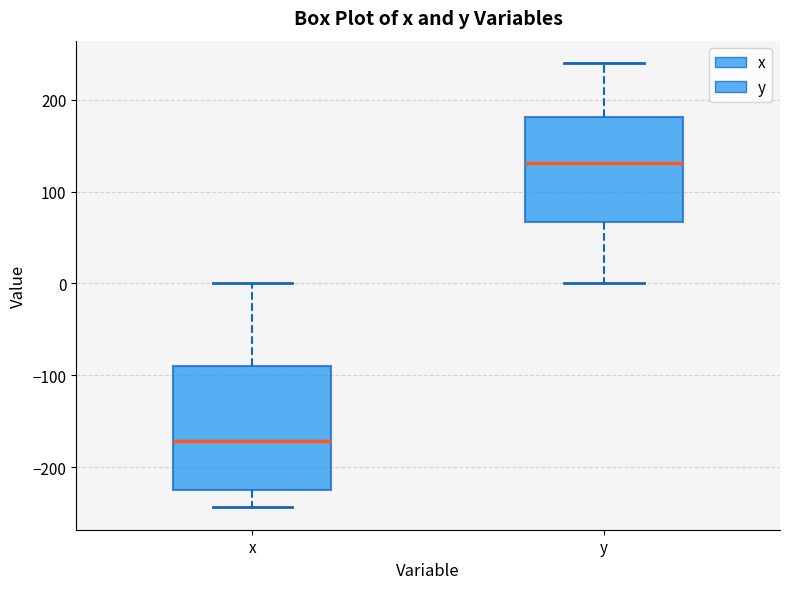

Reading left to right, transcribe this box plot: for each box, give where its median line is, the range the box spans, and where its two whiskers end, as read against the y-axis. The values are not printed on the chart, so give them approximately, as read against the axis.

x: median -170, box -220 to -90, whiskers -240 to 0
y: median 130, box 70 to 180, whiskers 0 to 240